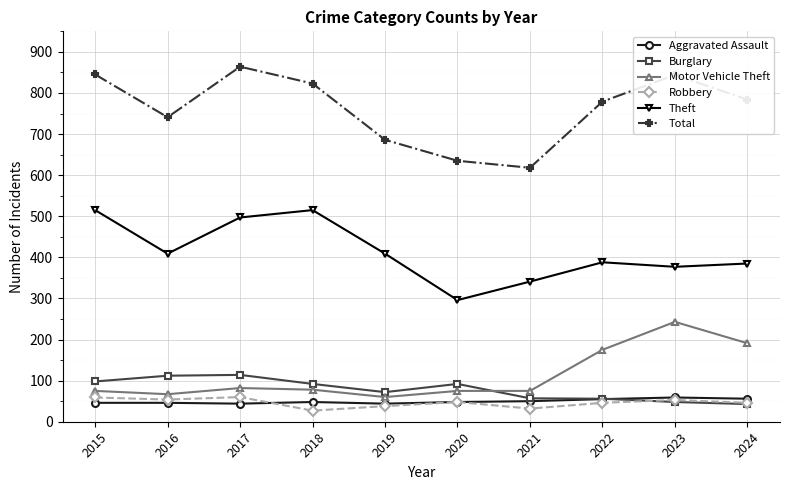

Which series has the widest spread of values?

Total